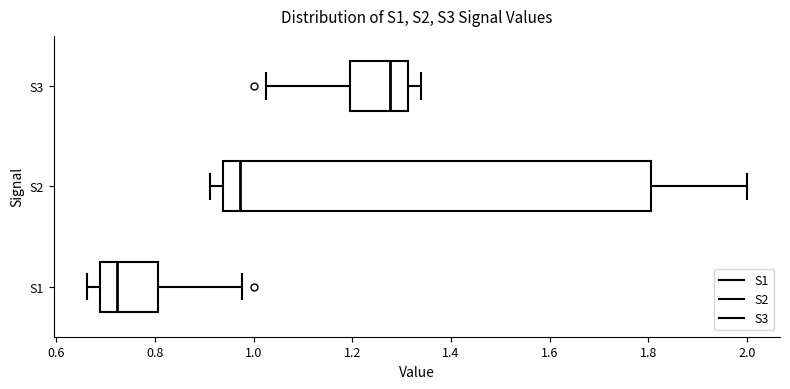

Where is the left edge of the box for S3 on the x-axis? The values are not printed on the chart, so give them approximately, as read against the axis.

1.20